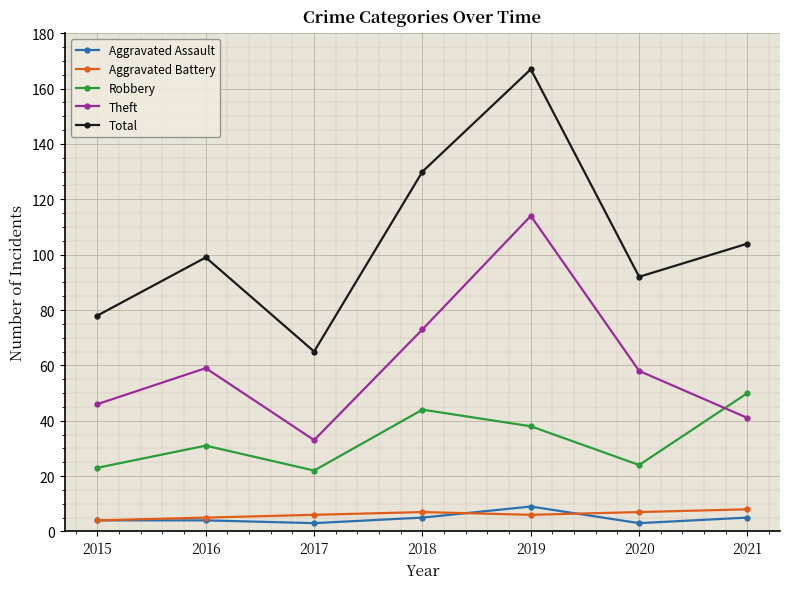

At which category does Theft reach its first local valley?

2017